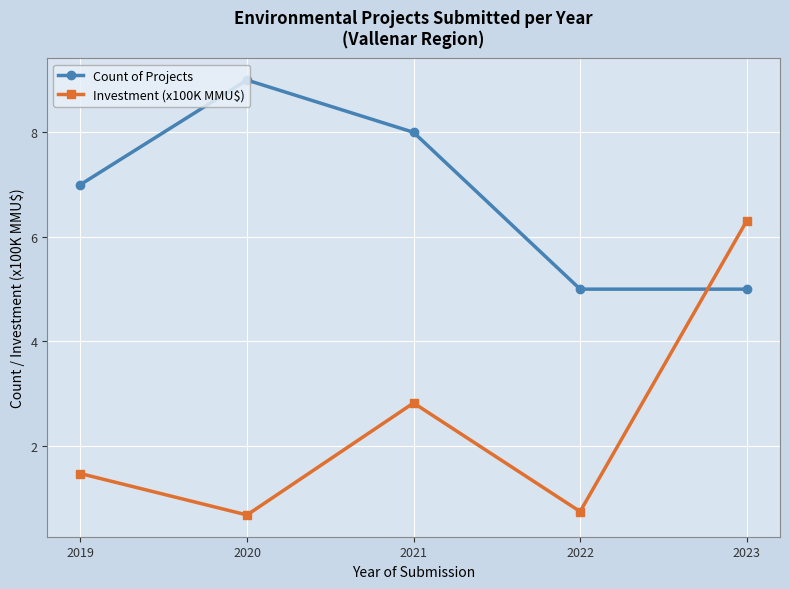

Where does the Investment (x100K MMU$) series first go above 1?

2019